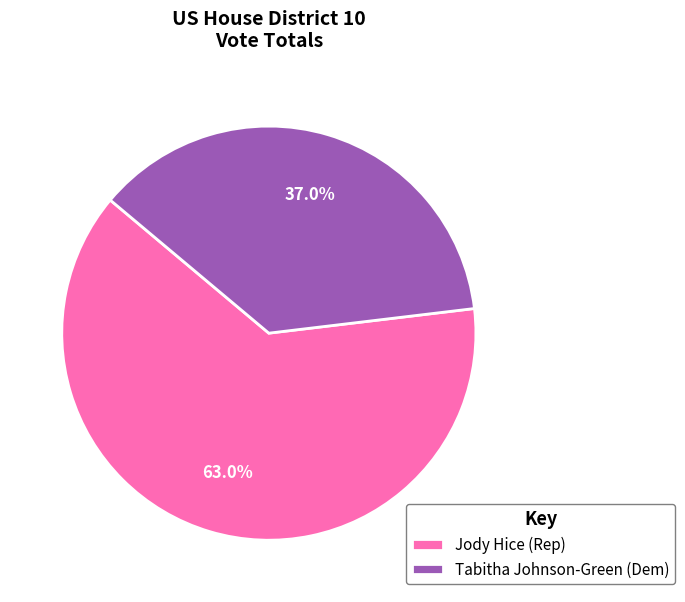

What percentage is the Tabitha Johnson-Green (Dem) slice, to the nearest percent?

37%